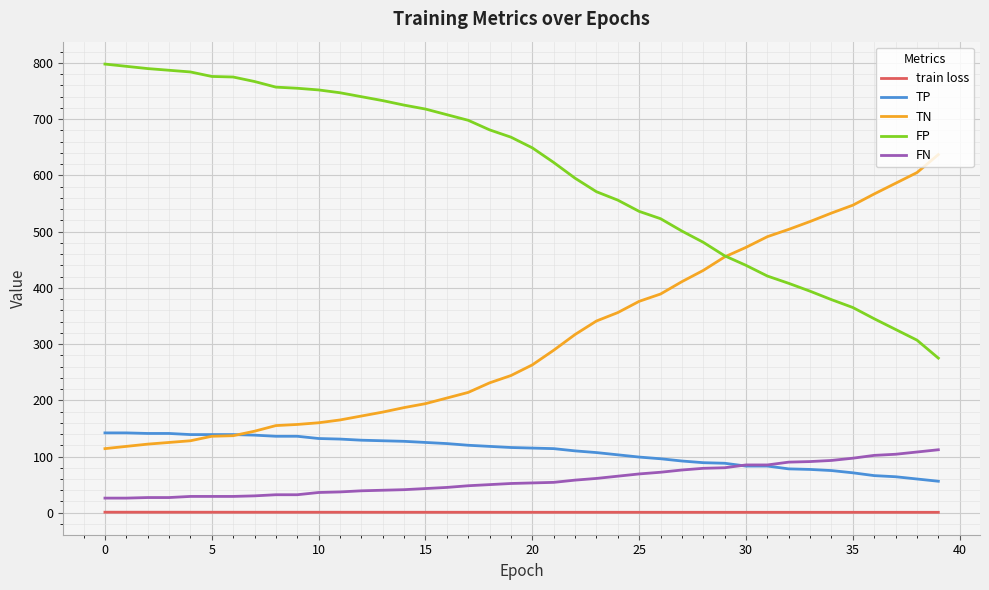

True or false: FP and FN intersect in this chart.

False